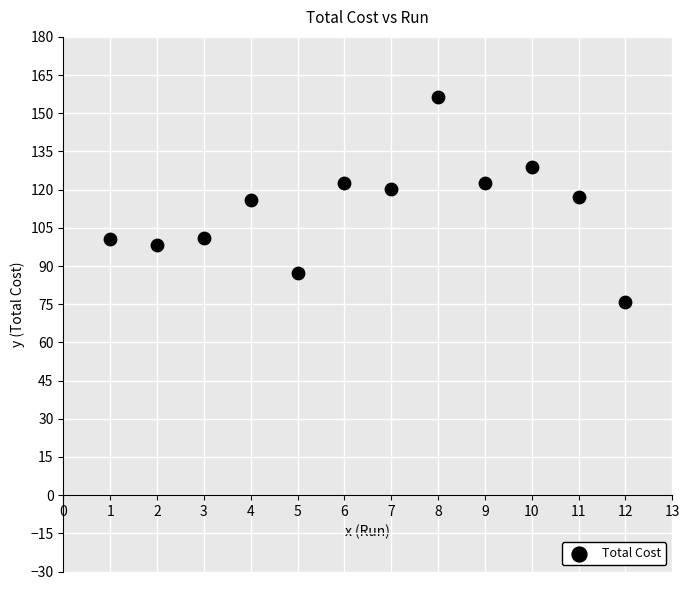

What is the average Y value?

112.3